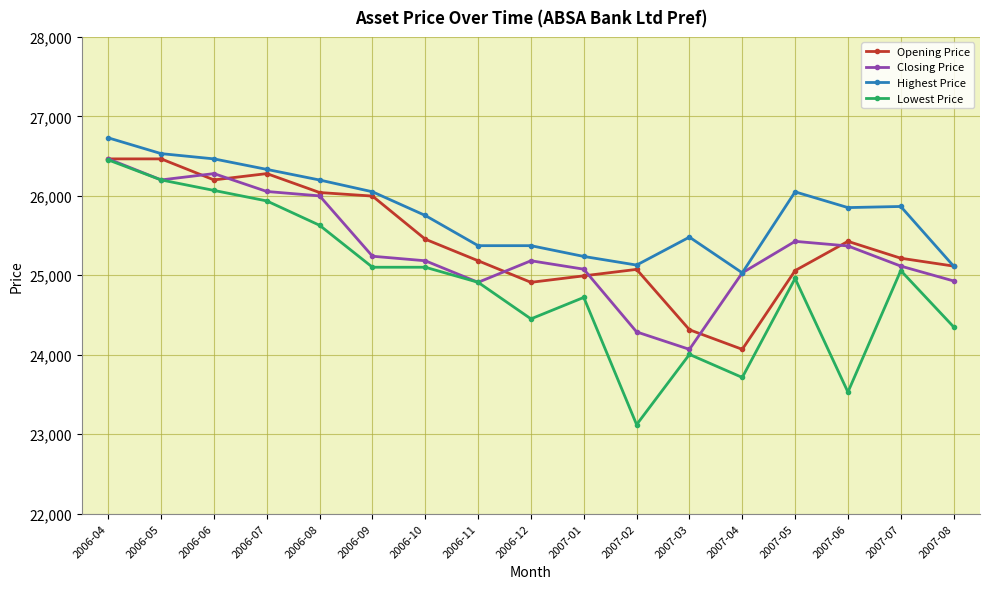

The value of Closing Price at 2007-03 is 9795.9. True or false?

False